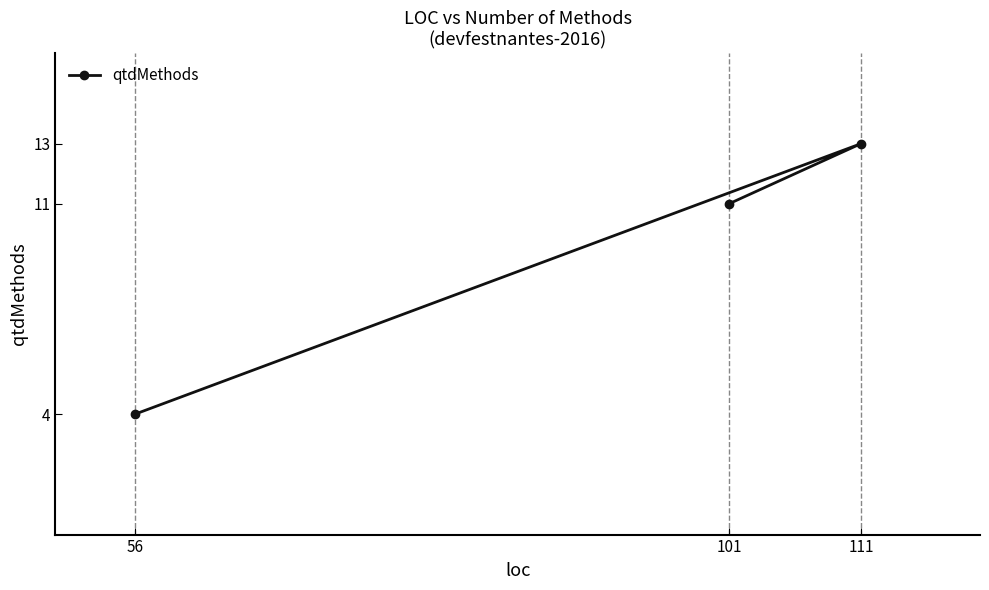

What value does the data have at 56?

4